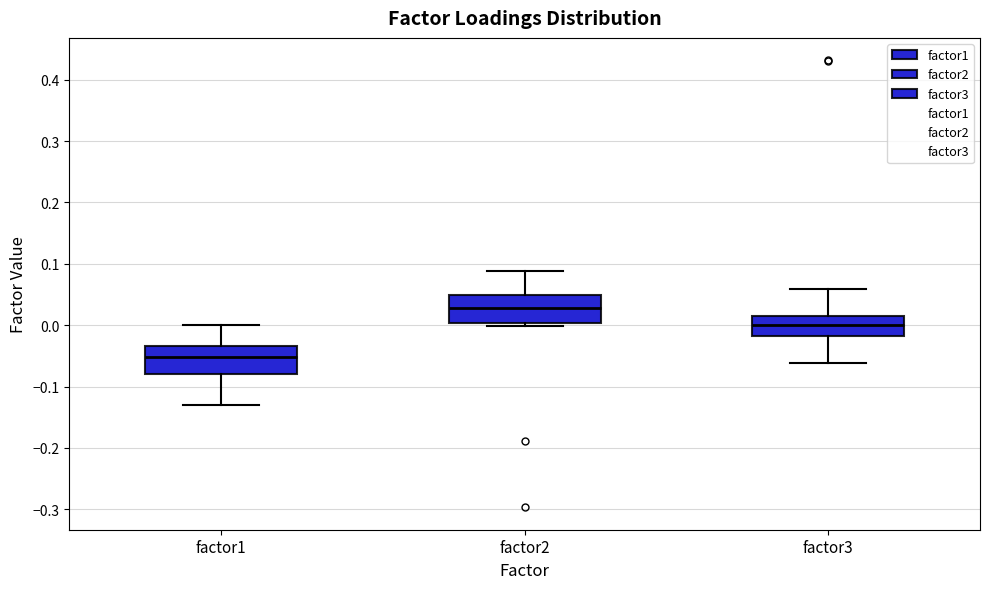

Reading left to right, transcribe this box plot: for each box, give where its median line is, the range the box spans, and where its two whiskers end, as read against the y-axis. The values are not printed on the chart, so give them approximately, as read against the axis.

factor1: median -0.05, box -0.08 to -0.03, whiskers -0.13 to 0.00
factor2: median 0.03, box 0.00 to 0.05, whiskers 0.00 (just below the box's lower edge) to 0.09
factor3: median 0.00, box -0.02 to 0.02, whiskers -0.06 to 0.06